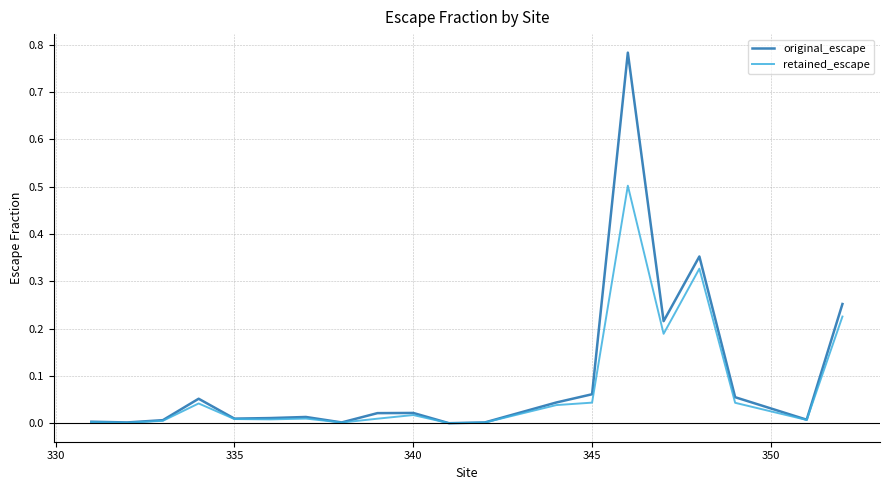

Rank the series by their maximum value, from highest to lowest.

original_escape, retained_escape